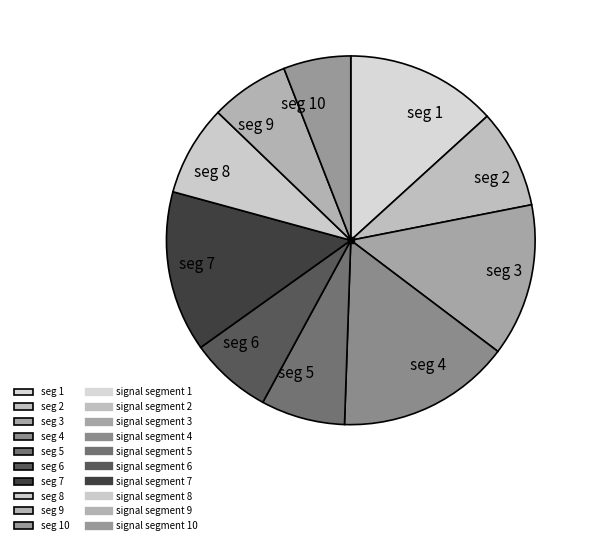

Which category has the biggest portion of the pie?

seg 4